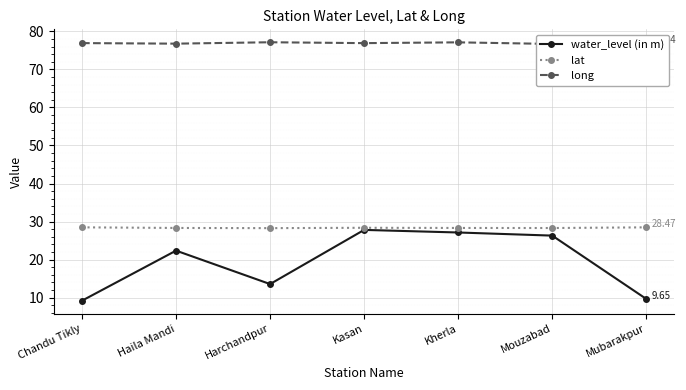

Where is water_level (in m) nearest to the value 18?

Haila Mandi